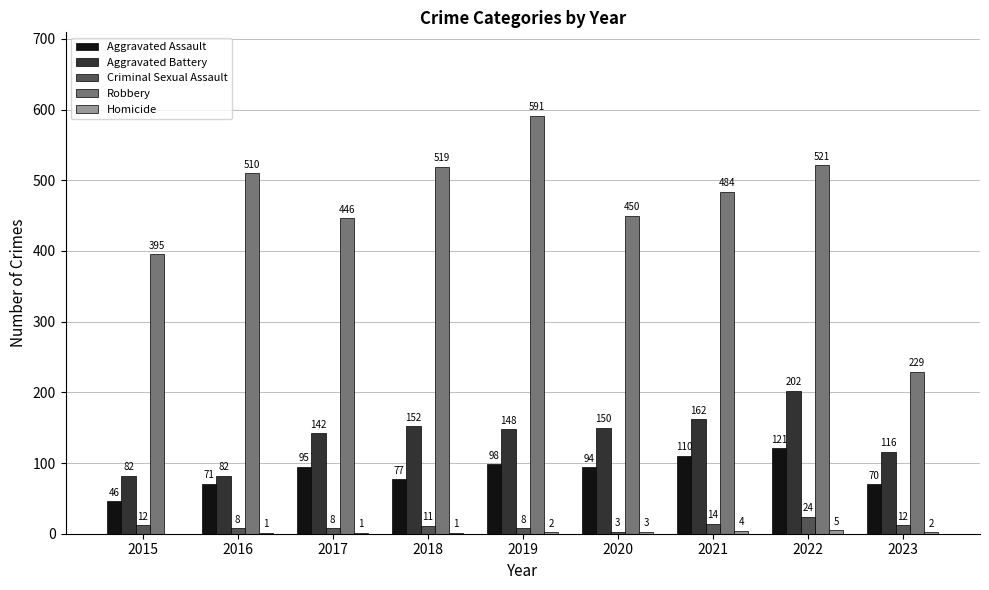

At which label does Criminal Sexual Assault first exceed 11?

2015